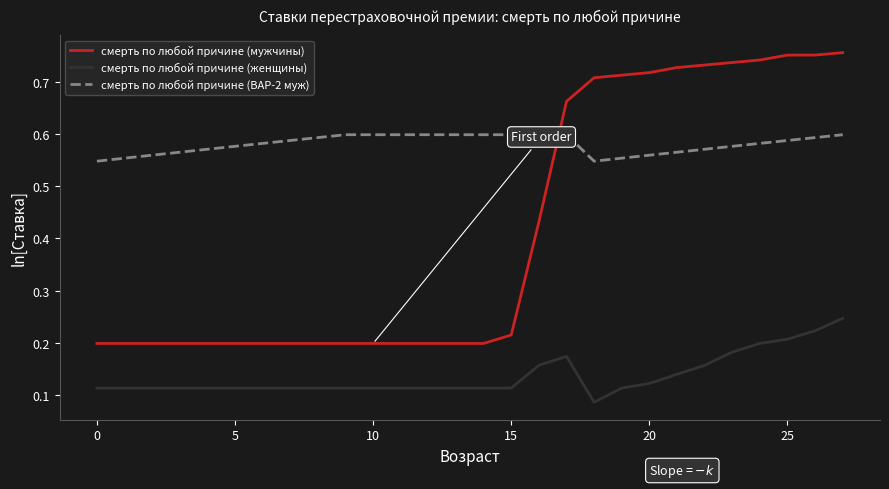

Which series has the largest total across all categories?

смерть по любой причине (ВАР-2 муж)